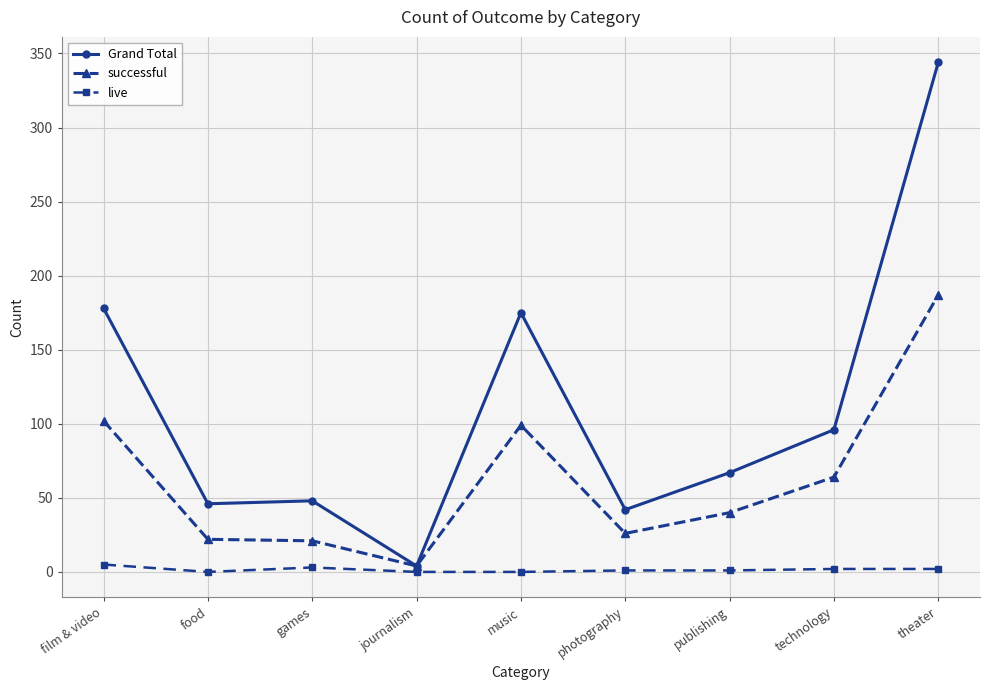

What is the maximum value for successful?

187